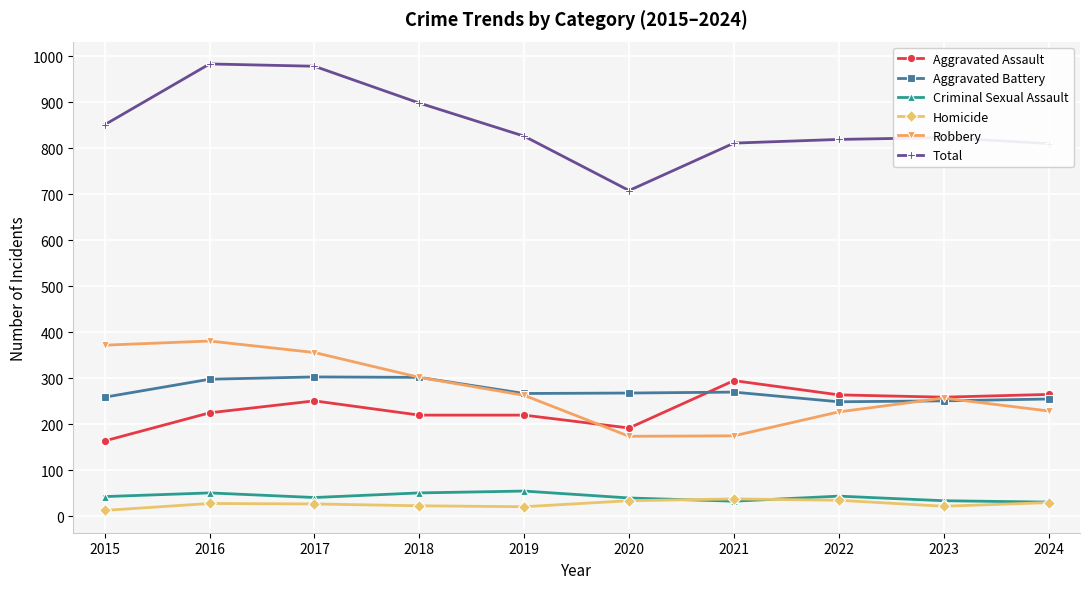

What is the approximate value of Homicide at 2023, to the nearest 10?

20